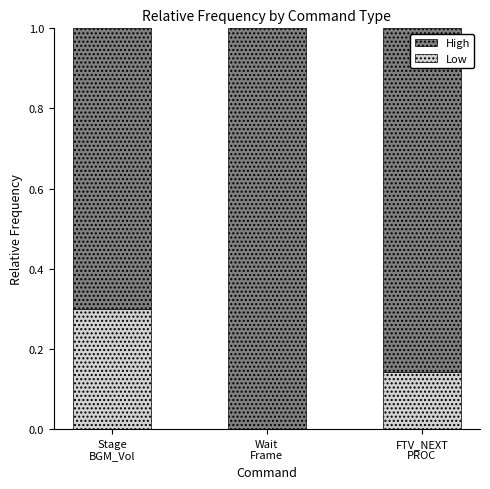

What is the sum of all Low values?

0.4